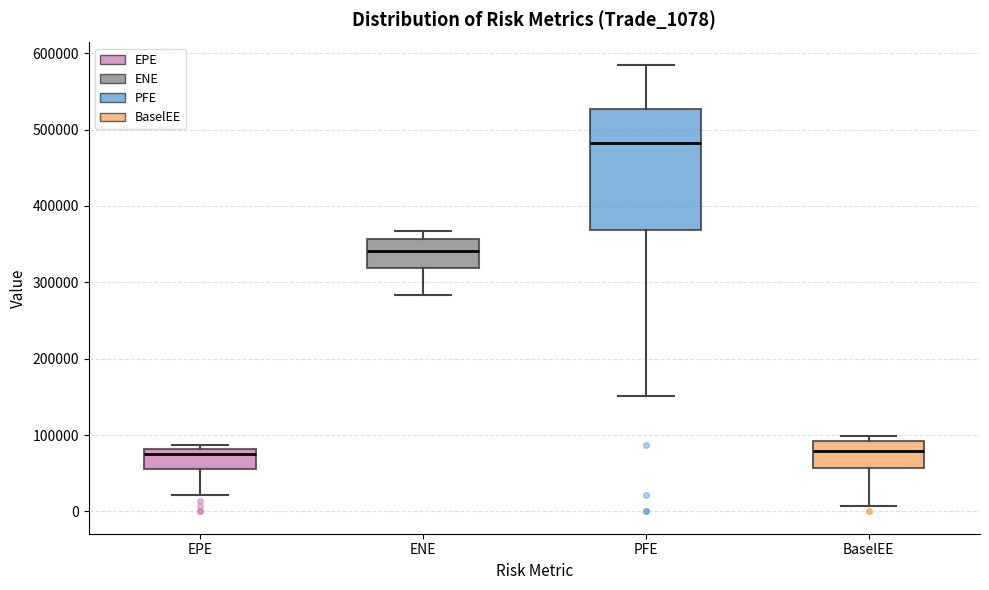

Reading left to right, transcribe this box plot: for each box, give where its median line is, the range the box spans, and where its two whiskers end, as read against the y-axis. The values are not printed on the chart, so give them approximately, as read against the axis.

EPE: median 70000, box 60000 to 80000, whiskers 20000 to 90000
ENE: median 340000, box 320000 to 360000, whiskers 280000 to 370000
PFE: median 480000, box 370000 to 530000, whiskers 150000 to 580000
BaselEE: median 80000, box 60000 to 90000, whiskers 10000 to 100000